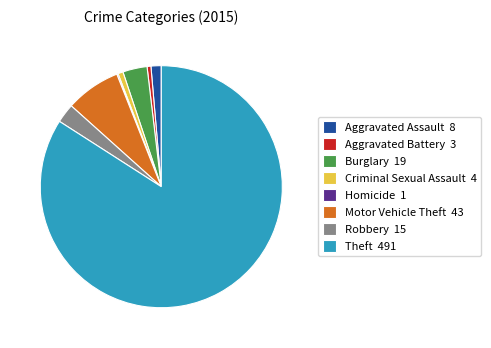

Is the sum of Aggravated Battery 3 and Motor Vehicle Theft 43 greater than half?

No